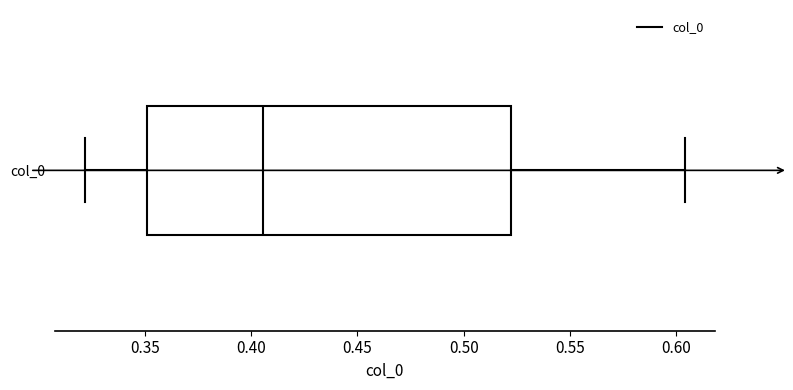

Where is the right edge of the box for col_0 on the x-axis? The values are not printed on the chart, so give them approximately, as read against the axis.

0.520